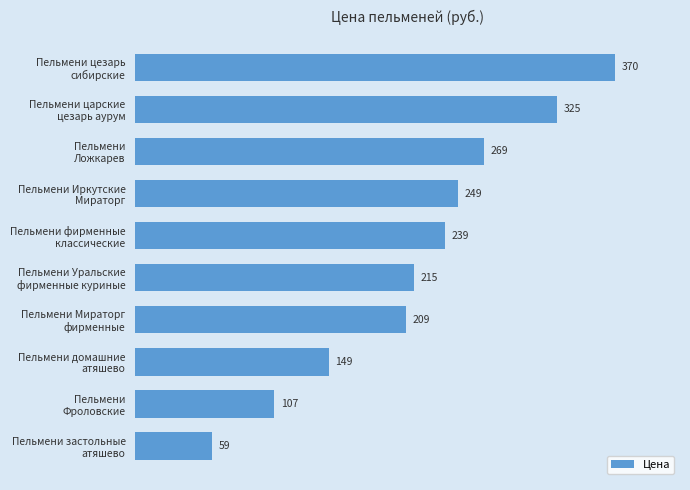

At which label is the value closest to 214?

Пельмени Уральские
фирменные куриные